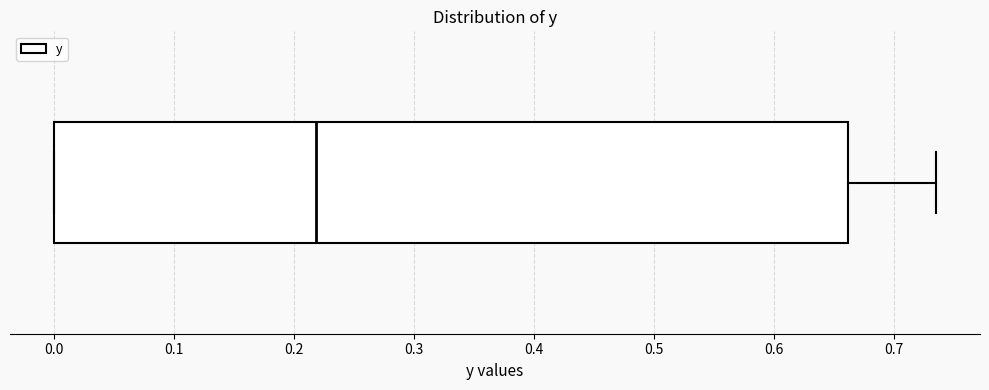

Where does the median line of the box sit on the x-axis? The values are not printed on the chart, so give them approximately, as read against the axis.

0.22